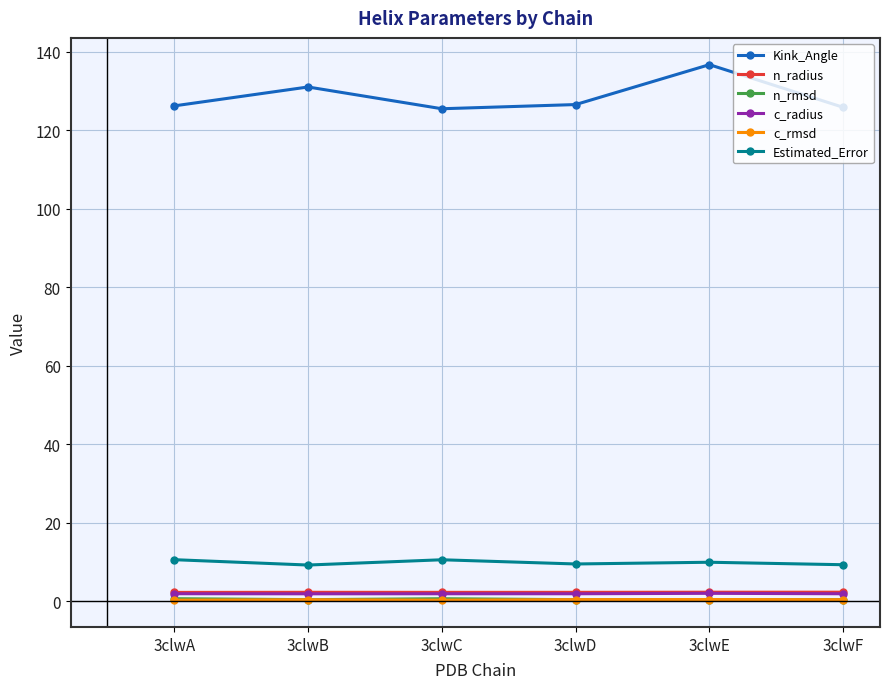

How many lines are shown in the chart?

6